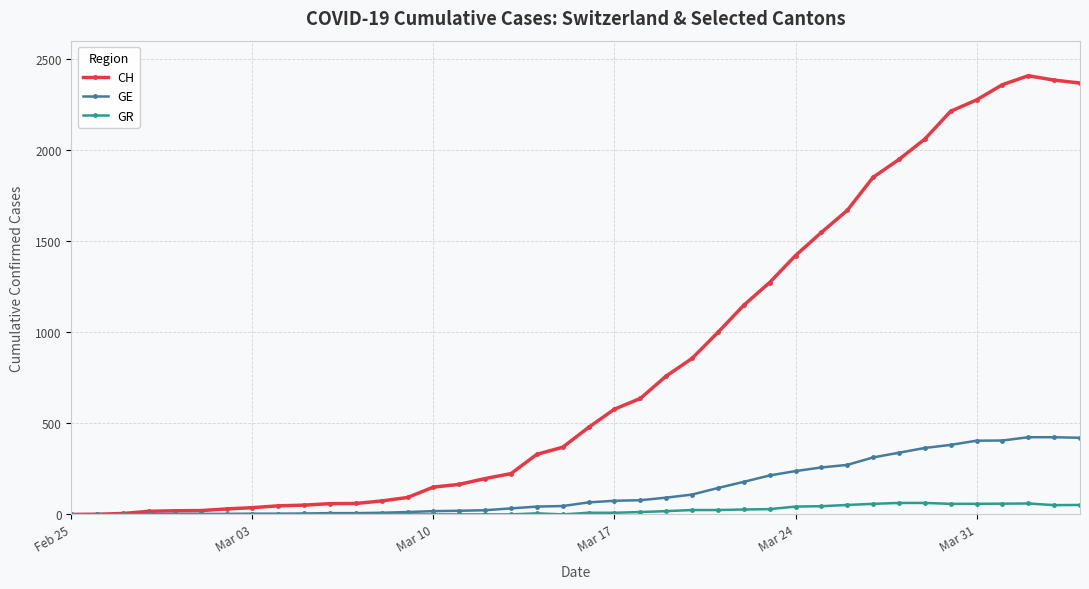

Which series has the widest spread of values?

CH